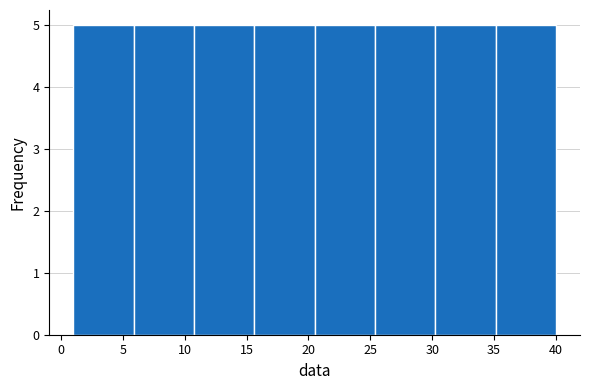

Reading left to right, list every bar in this chart as the range it spans on the x-axis followed by its height. Neither the bar edges nor the heights are printed on the chart, so give them approximately, as read against the axes.

1.0 to 6.0: 5
6.0 to 11.0: 5
11.0 to 15.5: 5
15.5 to 20.5: 5
20.5 to 25.5: 5
25.5 to 30.5: 5
30.5 to 35.0: 5
35.0 to 40.0: 5